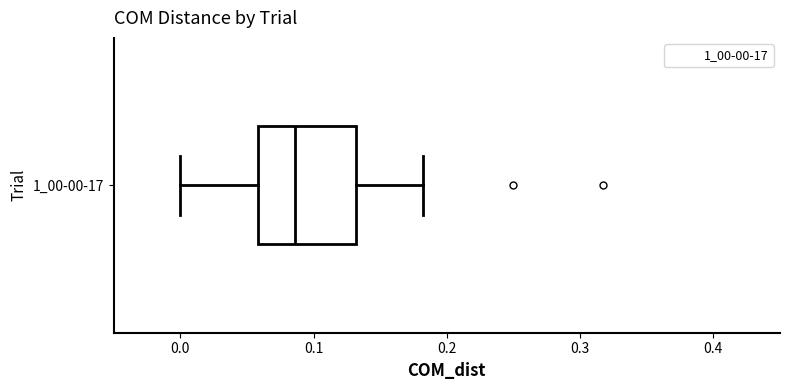

Transcribe this box plot: give where the median line is, the range the box spans, and where the two whiskers end, as read against the x-axis. The values are not printed on the chart, so give them approximately, as read against the axis.

median 0.09, box 0.06 to 0.13, whiskers 0.00 to 0.18